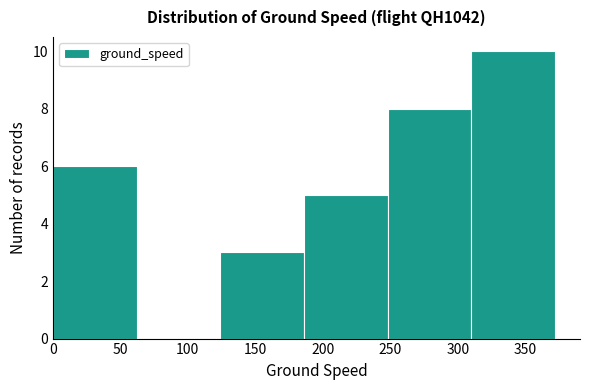

Reading left to right, list every bar in this chart as the range it spans on the x-axis followed by its height. Neither the bar edges nor the heights are printed on the chart, so give them approximately, as read against the axes.

0 to 62: 6
62 to 124: 0
124 to 186: 3
186 to 248: 5
248 to 310: 8
310 to 372: 10